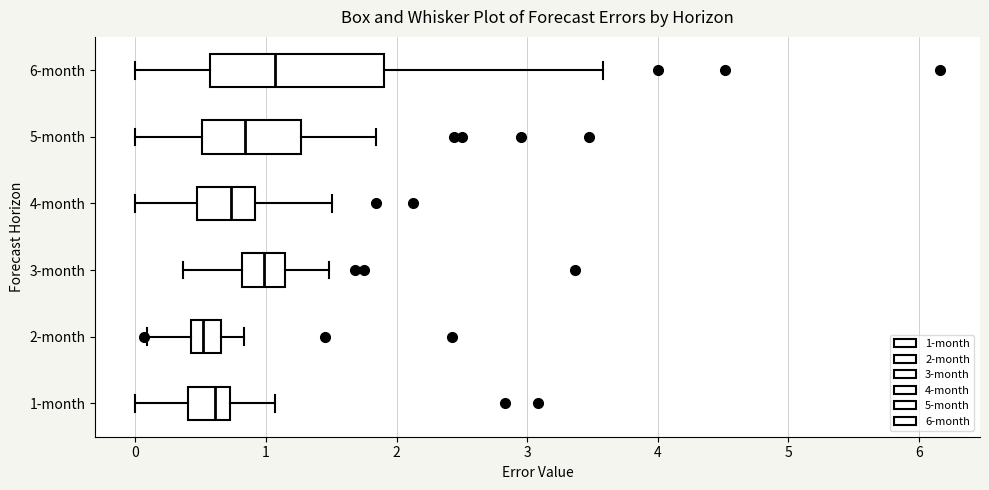

Reading bottom to top, transcribe this box plot: for each box, give where its median line is, the range the box spans, and where its two whiskers end, as read against the x-axis. The values are not printed on the chart, so give them approximately, as read against the axis.

1-month: median 0.6, box 0.4 to 0.7, whiskers 0.0 to 1.1
2-month: median 0.5, box 0.4 to 0.7, whiskers 0.1 to 0.8
3-month: median 1.0, box 0.8 to 1.1, whiskers 0.4 to 1.5
4-month: median 0.7, box 0.5 to 0.9, whiskers 0.0 to 1.5
5-month: median 0.8, box 0.5 to 1.3, whiskers 0.0 to 1.8
6-month: median 1.1, box 0.6 to 1.9, whiskers 0.0 to 3.6